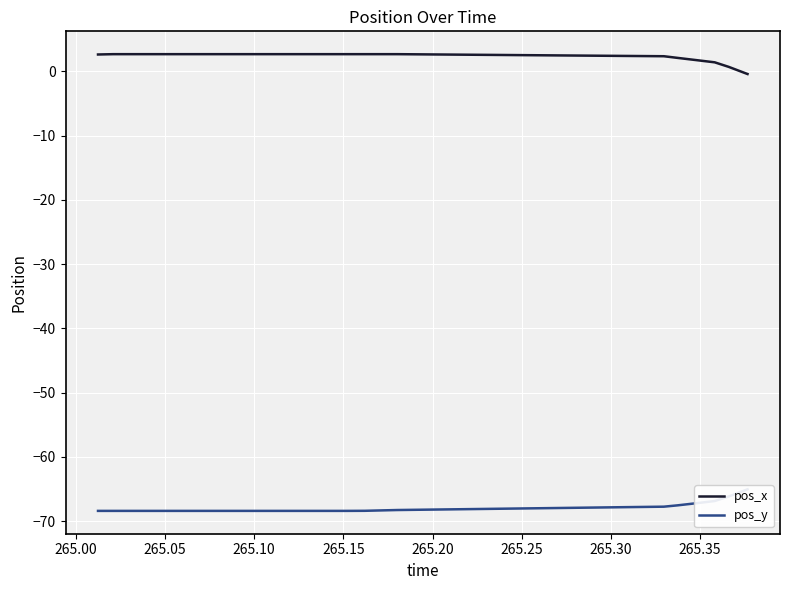

What is the maximum value for pos_x?

2.7